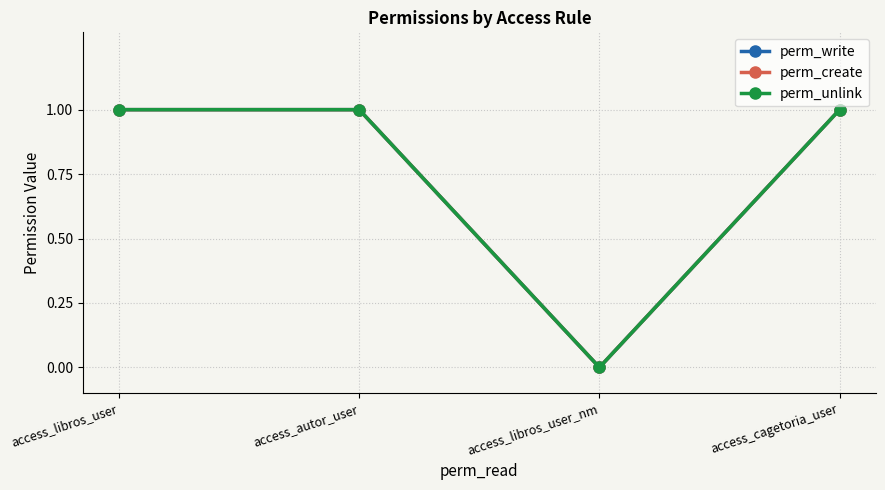

What is the label of the 3rd point from the left?

access_libros_user_nm